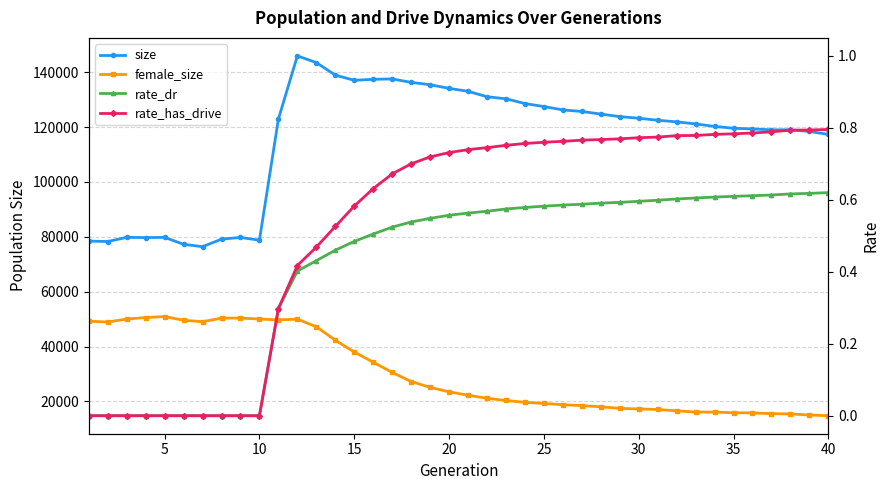

Is the value of female_size at 29 greater than the value of rate_has_drive at 30?

Yes